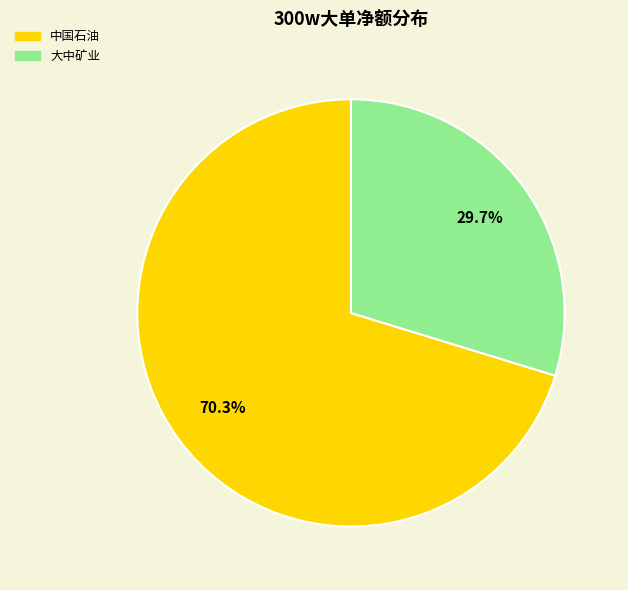

Is there a majority slice in this chart?

Yes